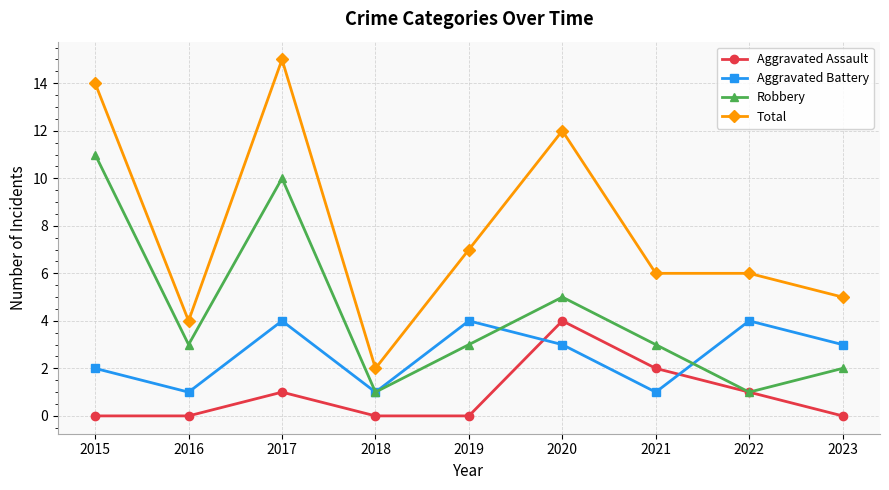

What is the difference between the maximum and second lowest values in the Aggravated Battery series?

3